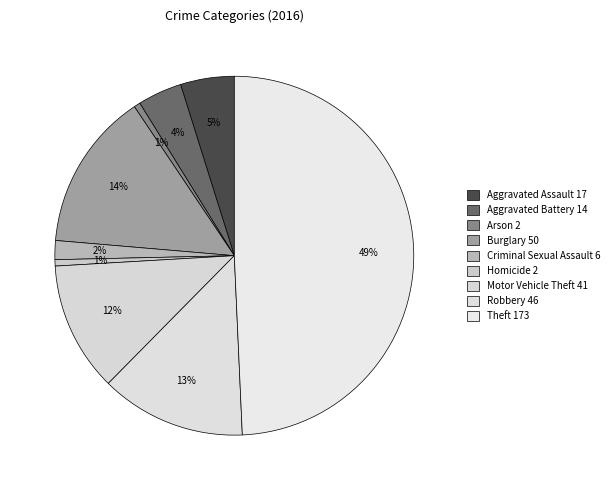

Which category has the biggest portion of the pie?

Theft